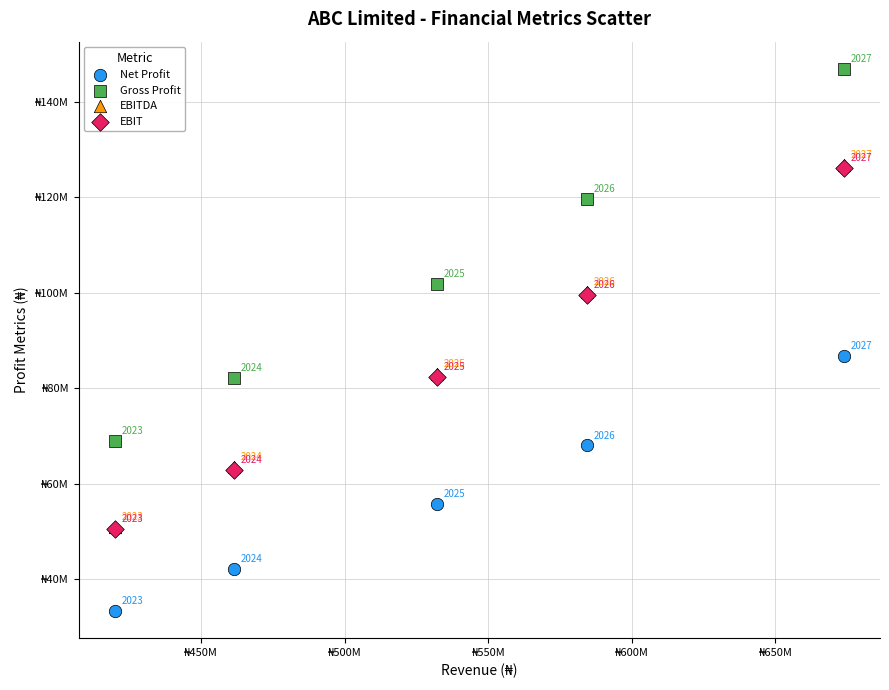

Which series has the largest Y range (max minus min)?

Gross Profit